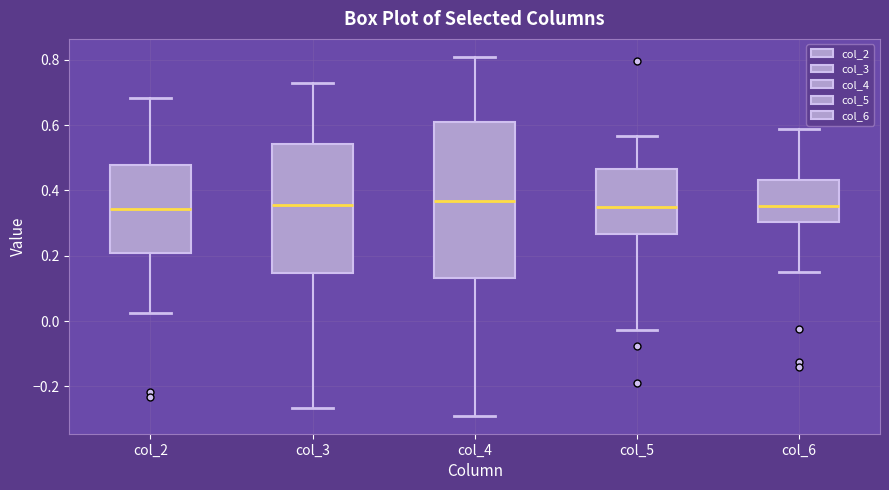

Reading left to right, transcribe this box plot: for each box, give where its median line is, the range the box spans, and where its two whiskers end, as read against the y-axis. The values are not printed on the chart, so give them approximately, as read against the axis.

col_2: median 0.34, box 0.20 to 0.48, whiskers 0.02 to 0.68
col_3: median 0.36, box 0.14 to 0.54, whiskers -0.26 to 0.74
col_4: median 0.36, box 0.14 to 0.60, whiskers -0.30 to 0.80
col_5: median 0.34, box 0.26 to 0.46, whiskers -0.02 to 0.56
col_6: median 0.36, box 0.30 to 0.44, whiskers 0.16 to 0.58